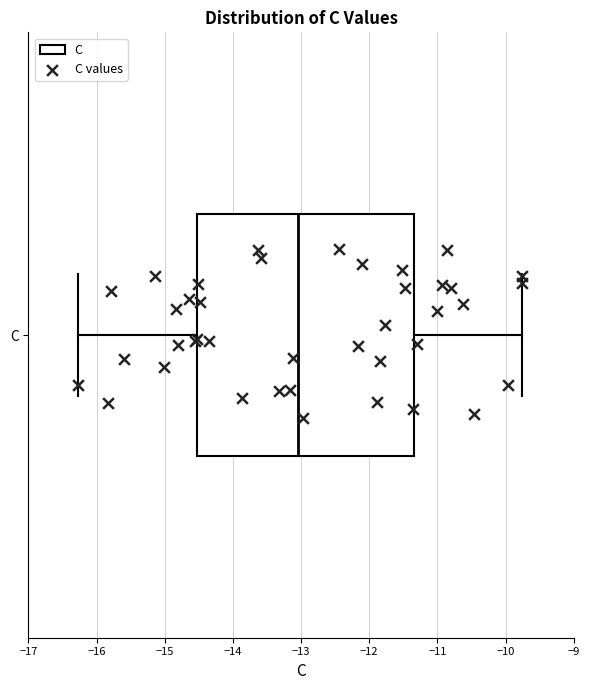

Read this box plot against the x-axis: the position of the median line, the range covered by the box, and the ends of both whiskers. The values are not printed on the chart, so give them approximately, as read against the axis.

median -13.0, box -14.5 to -11.3, whiskers -16.3 to -9.8